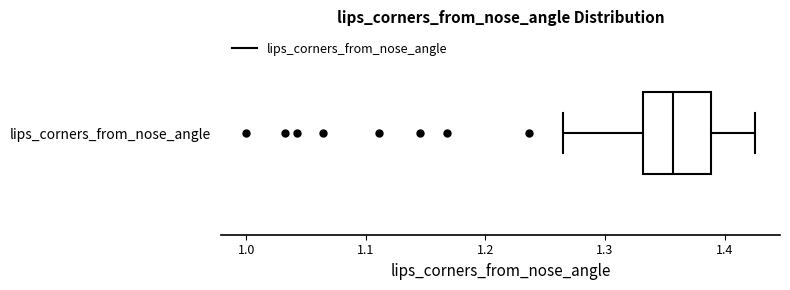

Where does the right whisker of the box for lips_corners_from_nose_angle end on the x-axis? The values are not printed on the chart, so give them approximately, as read against the axis.

1.43